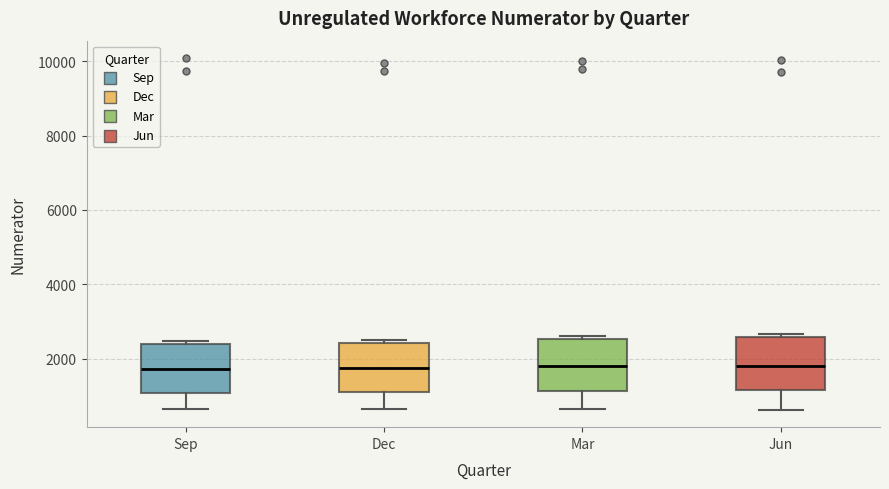

Reading left to right, transcribe this box plot: for each box, give where its median line is, the range the box spans, and where its two whiskers end, as read against the y-axis. The values are not printed on the chart, so give them approximately, as read against the axis.

Sep: median 1800, box 1000 to 2400, whiskers 600 to 2400 (just above the box's upper edge)
Dec: median 1800, box 1000 to 2400, whiskers 600 to 2400 (just above the box's upper edge)
Mar: median 1800, box 1200 to 2600, whiskers 600 to 2600 (just above the box's upper edge)
Jun: median 1800, box 1200 to 2600, whiskers 600 to 2600 (just above the box's upper edge)